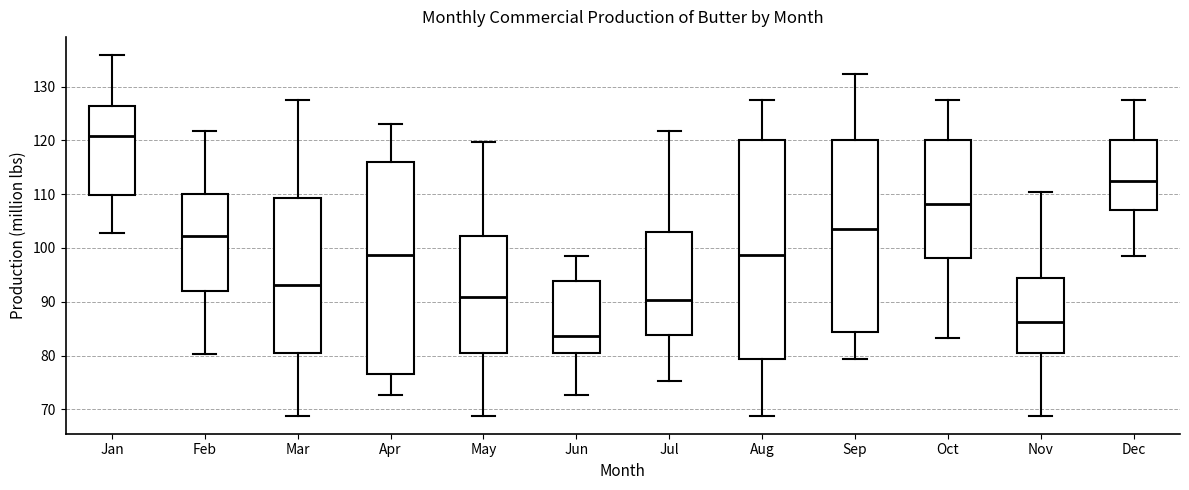

Reading left to right, read every box against the y-axis: the position of its median line, the range the box covers, and the ends of its whiskers. The values are not printed on the chart, so give them approximately, as read against the axis.

Jan: median 121, box 110 to 126, whiskers 103 to 136
Feb: median 102, box 92 to 110, whiskers 80 to 122
Mar: median 93, box 81 to 109, whiskers 69 to 127
Apr: median 99, box 77 to 116, whiskers 73 to 123
May: median 91, box 81 to 102, whiskers 69 to 120
Jun: median 84, box 80 to 94, whiskers 73 to 99
Jul: median 90, box 84 to 103, whiskers 75 to 122
Aug: median 99, box 79 to 120, whiskers 69 to 128
Sep: median 104, box 84 to 120, whiskers 79 to 132
Oct: median 108, box 98 to 120, whiskers 83 to 128
Nov: median 86, box 81 to 94, whiskers 69 to 110
Dec: median 112, box 107 to 120, whiskers 99 to 128